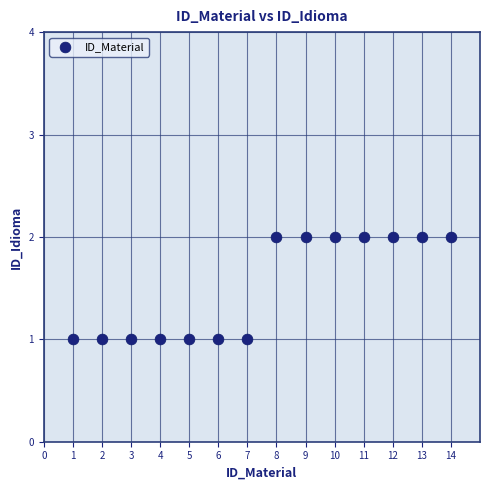

What is the range of X values (max minus min)?

13